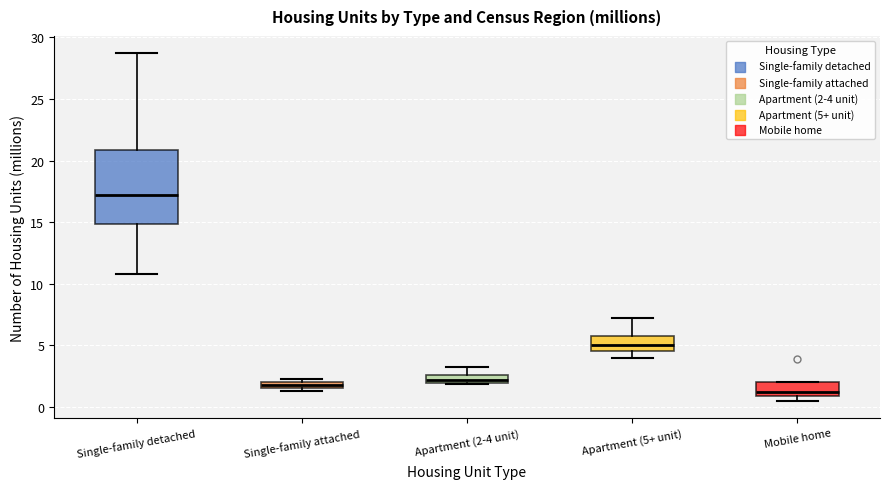

Where is the lower edge of the box for Apartment (2-4 unit) on the y-axis? The values are not printed on the chart, so give them approximately, as read against the axis.

2.0